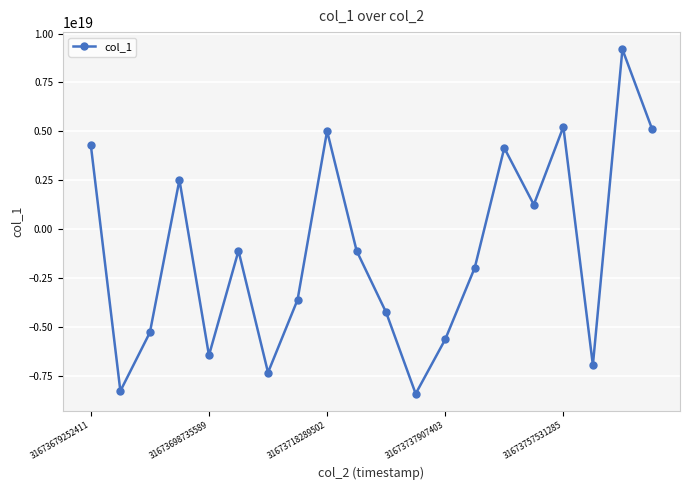

True or false: there are more than 0 points higher than both neighbors.

True